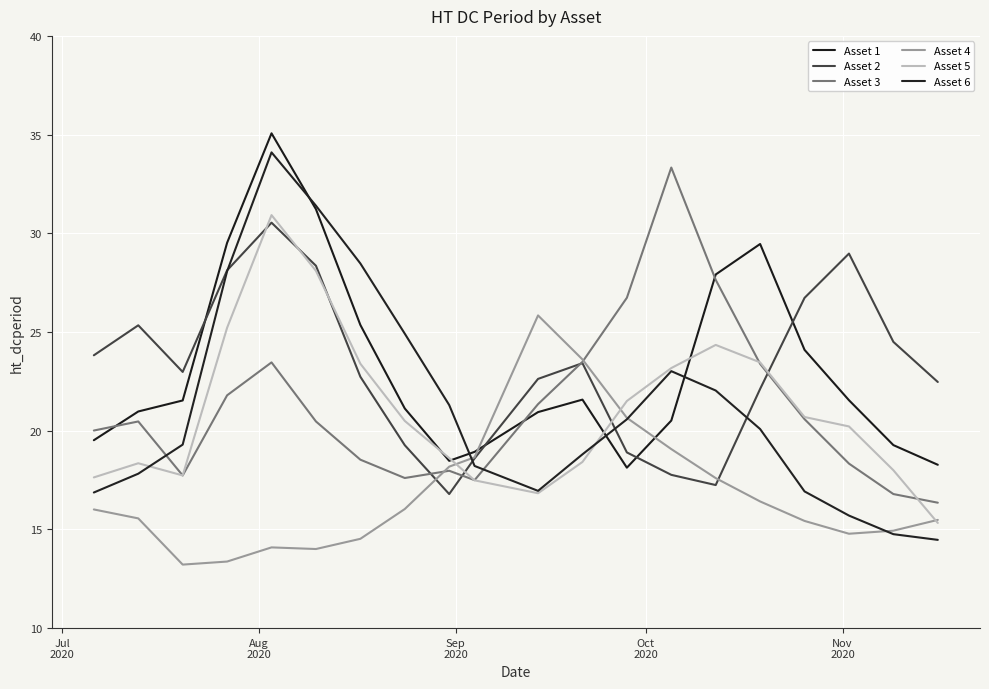

Rank the series by their maximum value, from lowest to highest.

Asset 4, Asset 2, Asset 5, Asset 3, Asset 6, Asset 1